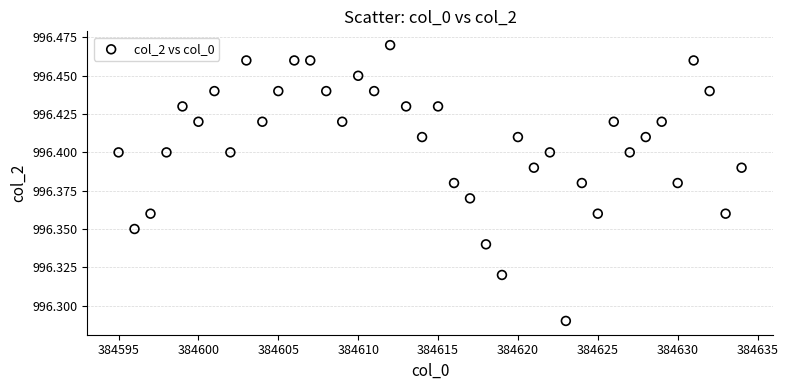

What is the range of X values (max minus min)?

39.0